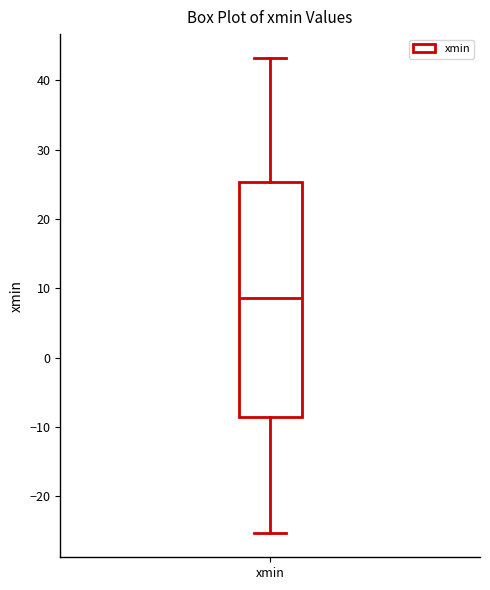

Where does the median line of the box for xmin sit on the y-axis? The values are not printed on the chart, so give them approximately, as read against the axis.

9